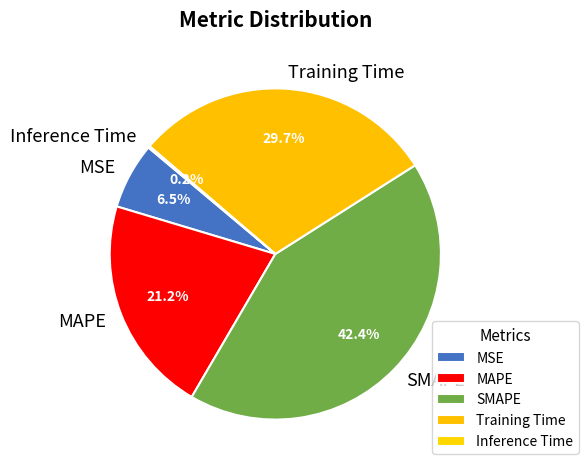

Is there any slice that represents more than half of the pie?

No